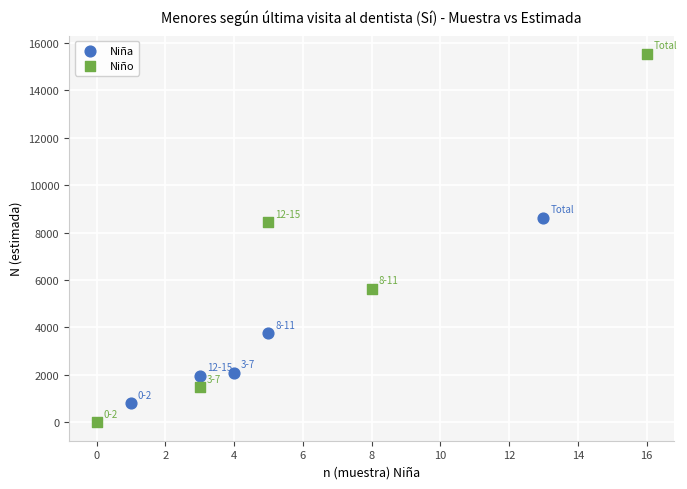

What are all the series names shown in the legend?

Niña, Niño